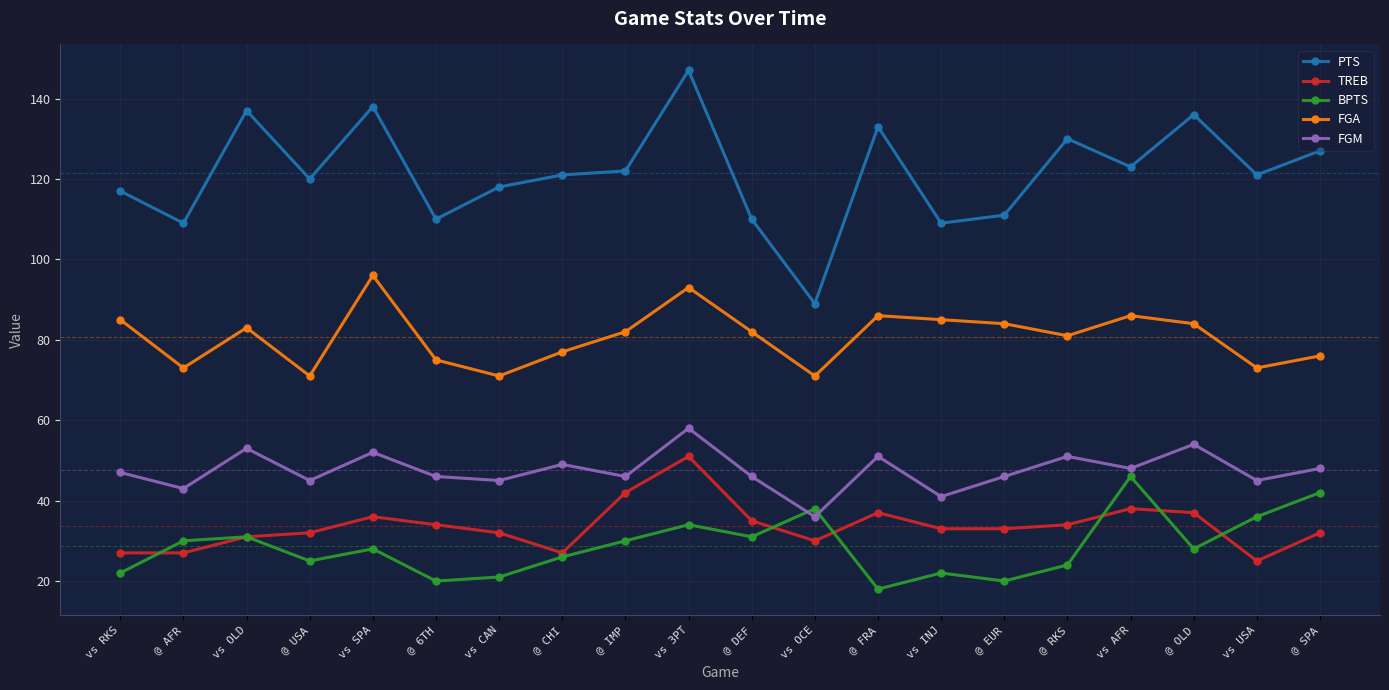

Reading right to left, what are all the values shown in this chart?

PTS: 127	121	136	123	130	111	109	133	89	110	147	122	121	118	110	138	120	137	109	117
TREB: 32	25	37	38	34	33	33	37	30	35	51	42	27	32	34	36	32	31	27	27
BPTS: 42	36	28	46	24	20	22	18	38	31	34	30	26	21	20	28	25	31	30	22
FGA: 76	73	84	86	81	84	85	86	71	82	93	82	77	71	75	96	71	83	73	85
FGM: 48	45	54	48	51	46	41	51	36	46	58	46	49	45	46	52	45	53	43	47